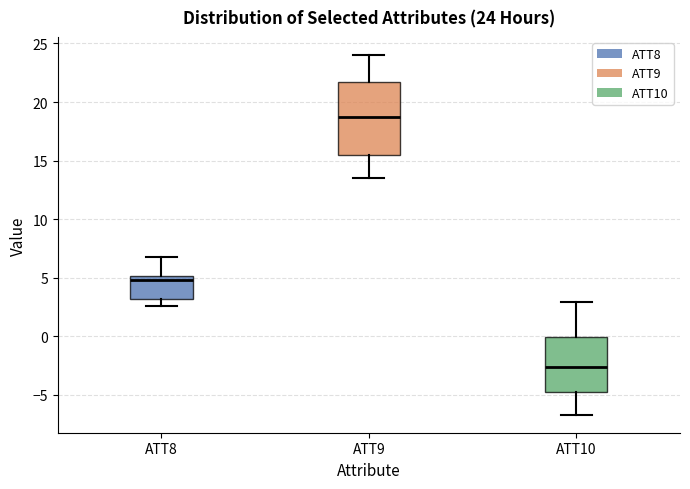

Which box's median line is the highest?

ATT9